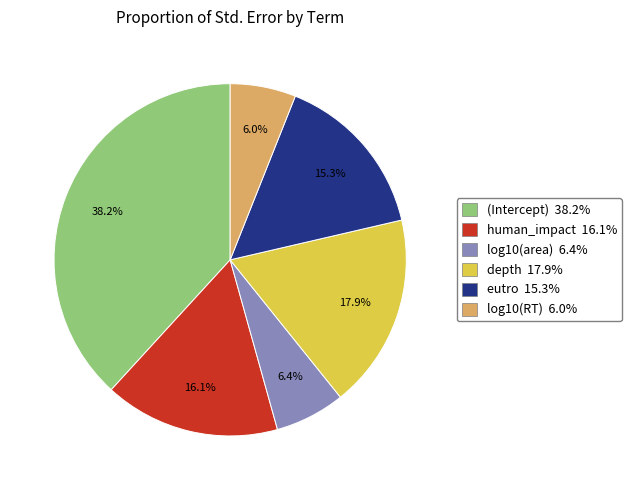

Which slice is the largest?

(Intercept)